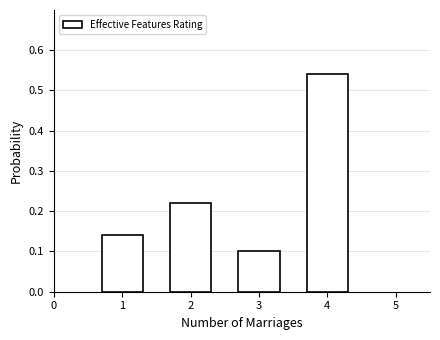

Where is the data nearest to the value 0?

3